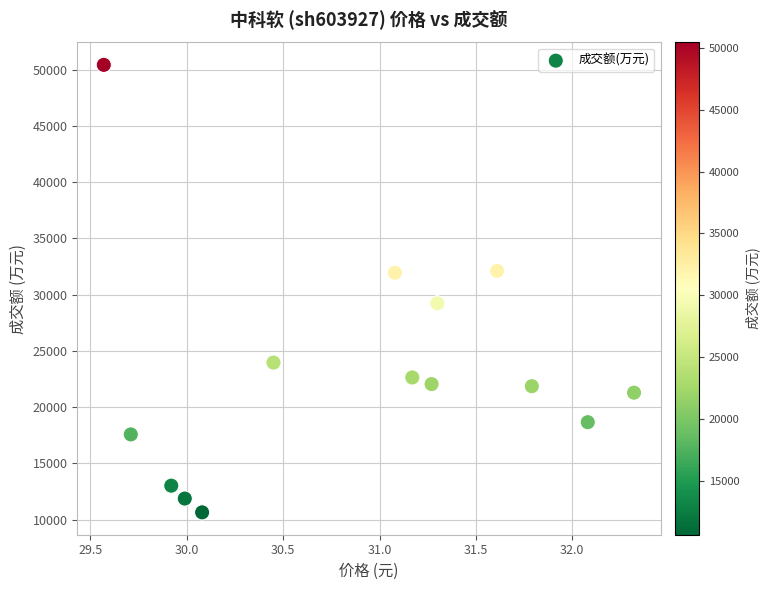

What is the range of Y values (max minus min)?

39775